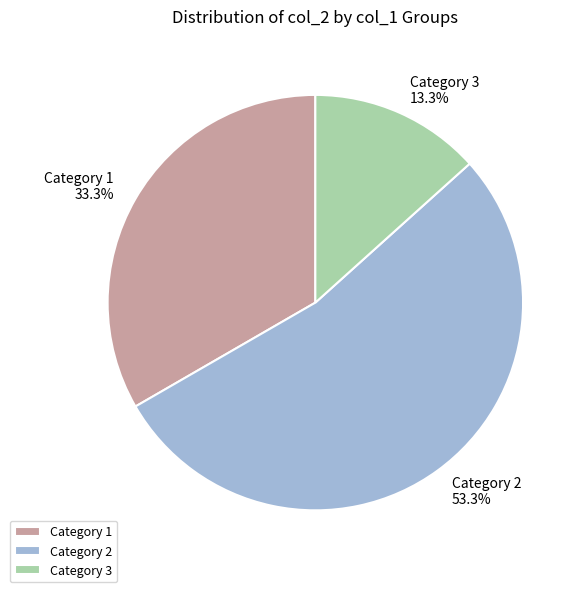

Do Category 1 and Category 2 together represent more than half of the pie?

Yes